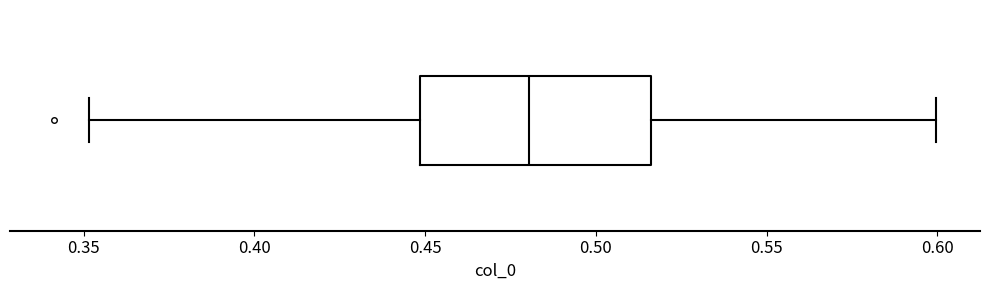

Read this box plot against the x-axis: the position of the median line, the range covered by the box, and the ends of both whiskers. The values are not printed on the chart, so give them approximately, as read against the axis.

median 0.480, box 0.450 to 0.515, whiskers 0.350 to 0.600